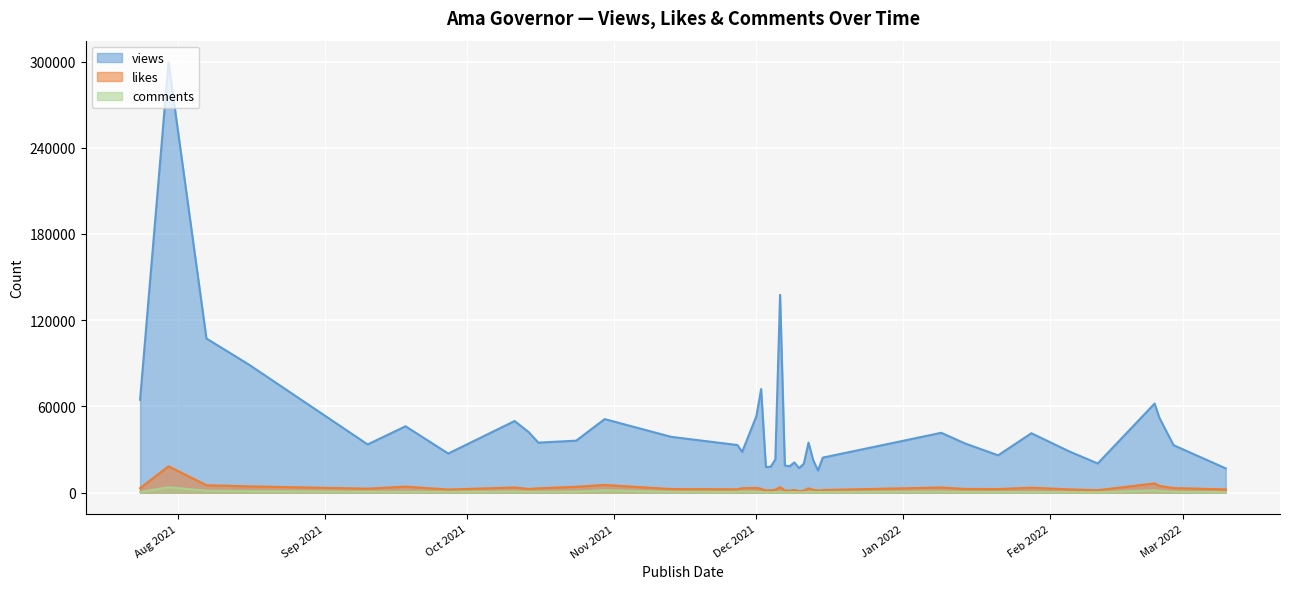

How many interior local peaks does the likes series have?

11